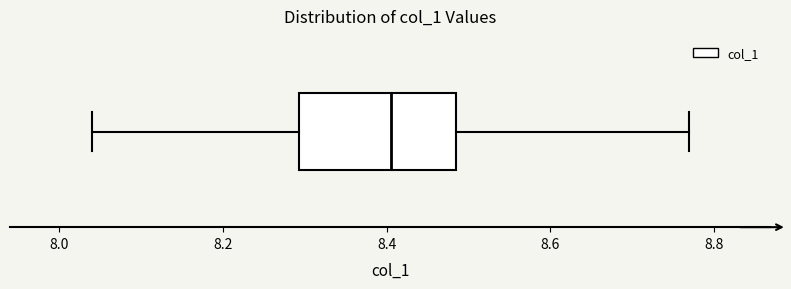

Read this box plot against the x-axis: the position of the median line, the range covered by the box, and the ends of both whiskers. The values are not printed on the chart, so give them approximately, as read against the axis.

median 8.40, box 8.30 to 8.48, whiskers 8.04 to 8.76